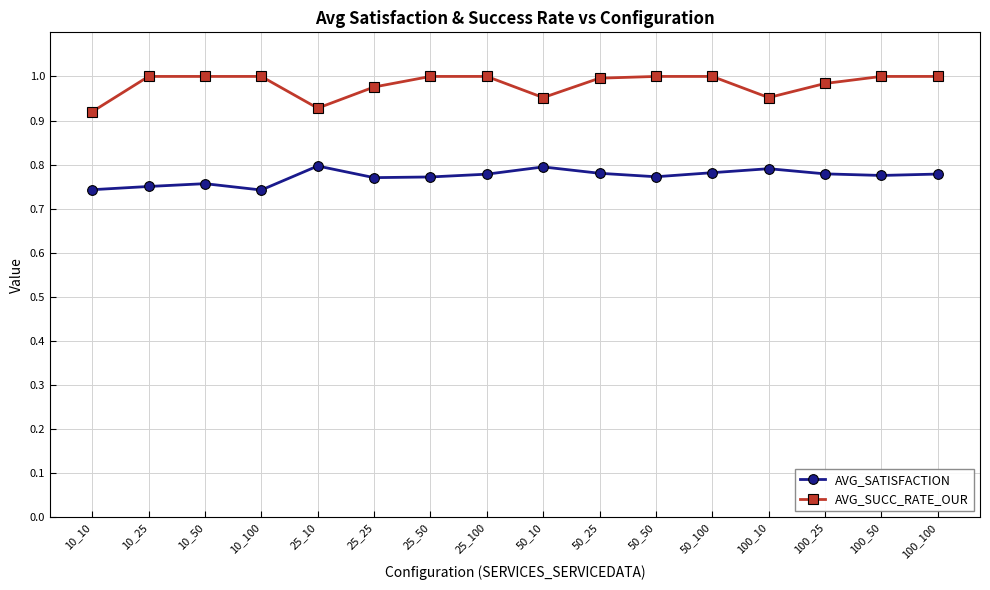

What is the total value across all series at 50_50?

1.8